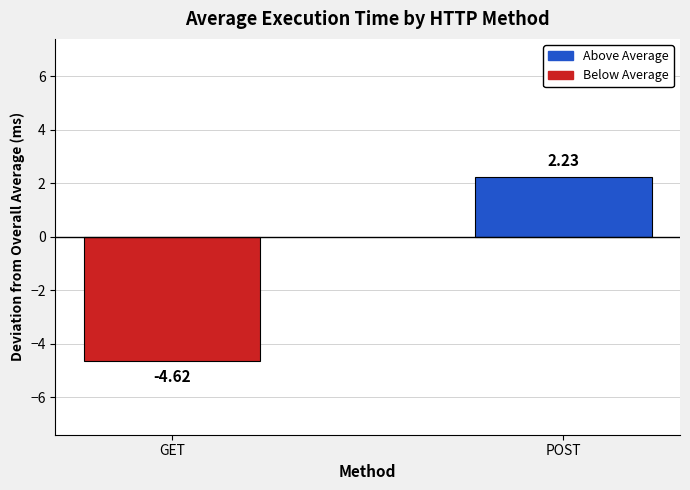

List the labels in order of value, smallest first.

GET, POST